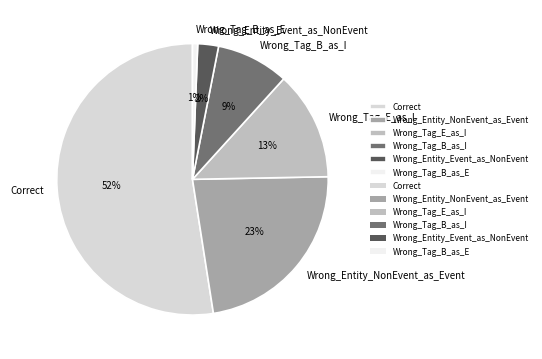

To the nearest percent, what portion does Wrong_Tag_E_as_I represent?

13%